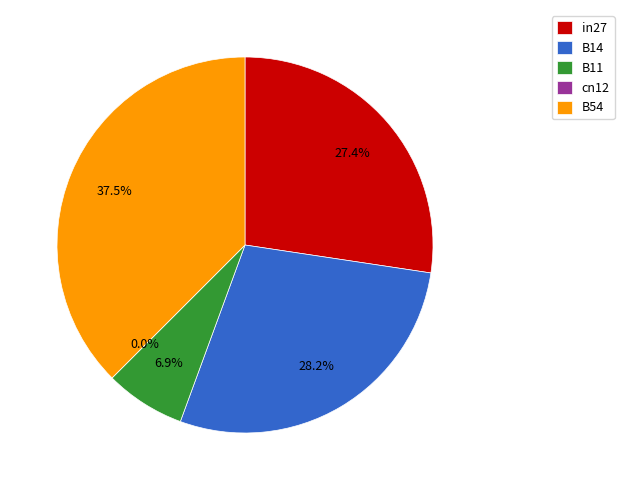

How many slices are in this pie chart?

5